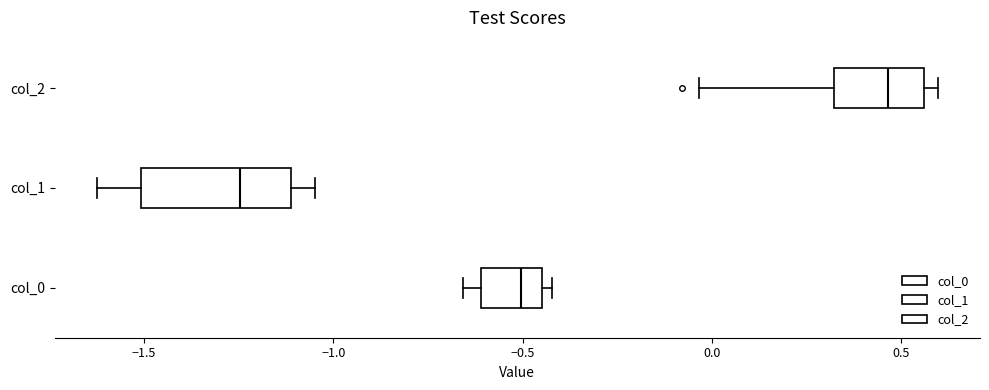

Reading bottom to top, transcribe this box plot: for each box, give where its median line is, the range the box spans, and where its two whiskers end, as read against the x-axis. The values are not printed on the chart, so give them approximately, as read against the axis.

col_0: median -0.50, box -0.60 to -0.45, whiskers -0.65 to -0.40
col_1: median -1.25, box -1.50 to -1.10, whiskers -1.60 to -1.05
col_2: median 0.45, box 0.30 to 0.55, whiskers -0.05 to 0.60